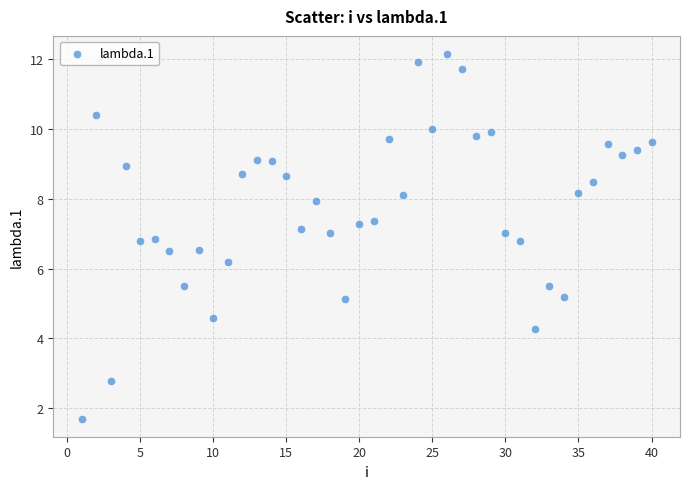

What is the range of Y values (max minus min)?

10.4